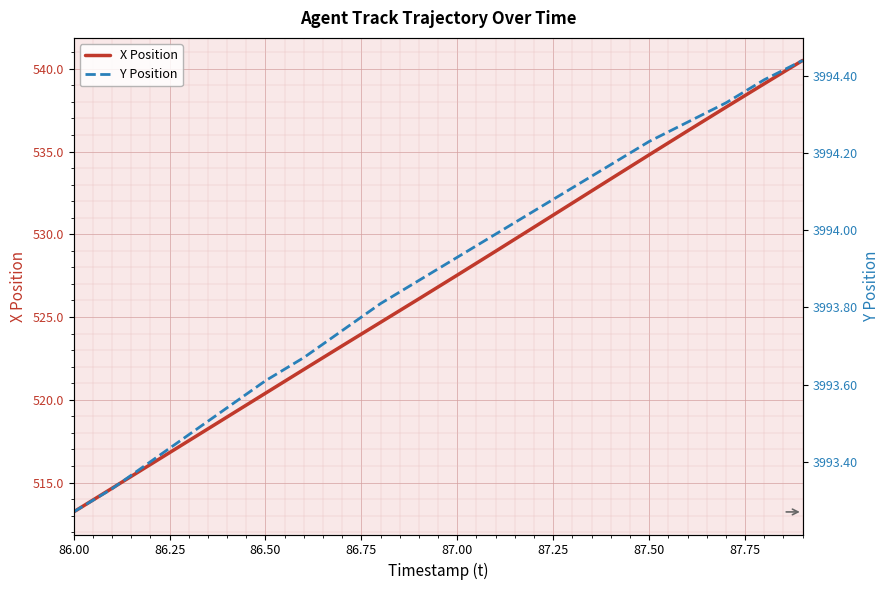

True or false: X Position and Y Position cross at least once.

False